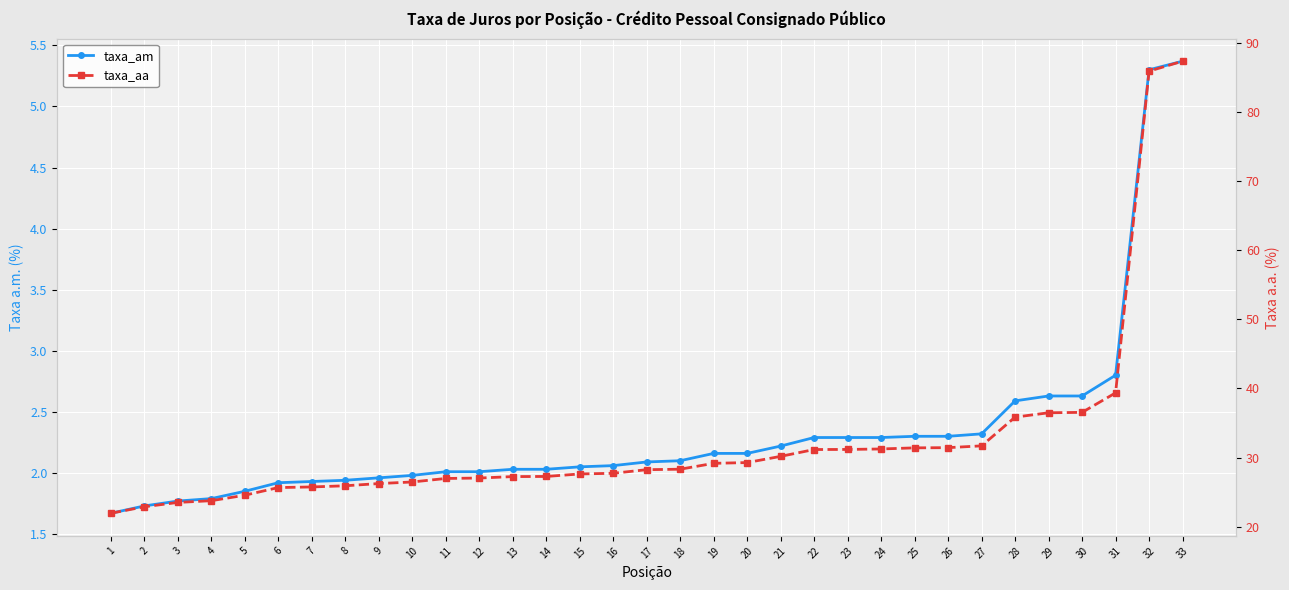

Reading right to left, what are all the values shown in this chart?

taxa_am: 5.4	5.3	2.8	2.6	2.6	2.6	2.3	2.3	2.3	2.3	2.3	2.3	2.2	2.2	2.2	2.1	2.1	2.1	2.0	2.0	2.0	2.0	2.0	2.0	2.0	1.9	1.9	1.9	1.9	1.8	1.8	1.7	1.7
taxa_aa: 87.4	85.9	39.4	36.5	36.5	35.9	31.7	31.4	31.4	31.2	31.2	31.2	30.2	29.3	29.2	28.3	28.2	27.7	27.6	27.3	27.2	27.0	27.0	26.5	26.2	25.9	25.7	25.6	24.5	23.8	23.5	22.9	21.9